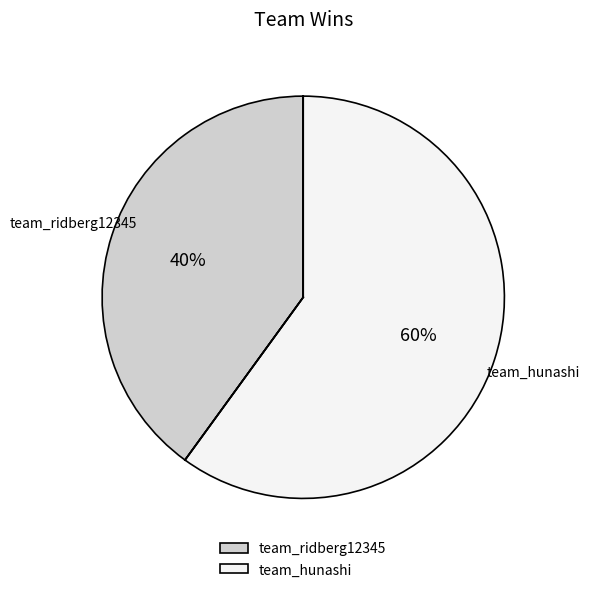

To the nearest percent, what is the difference between the team_ridberg12345 and team_hunashi slice percentages?

20%